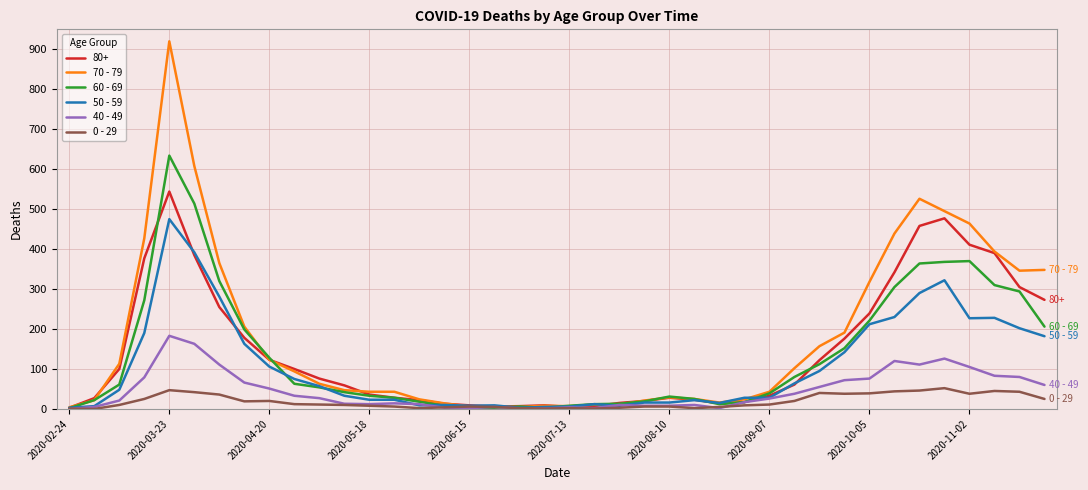

What is the greatest value displayed?

920